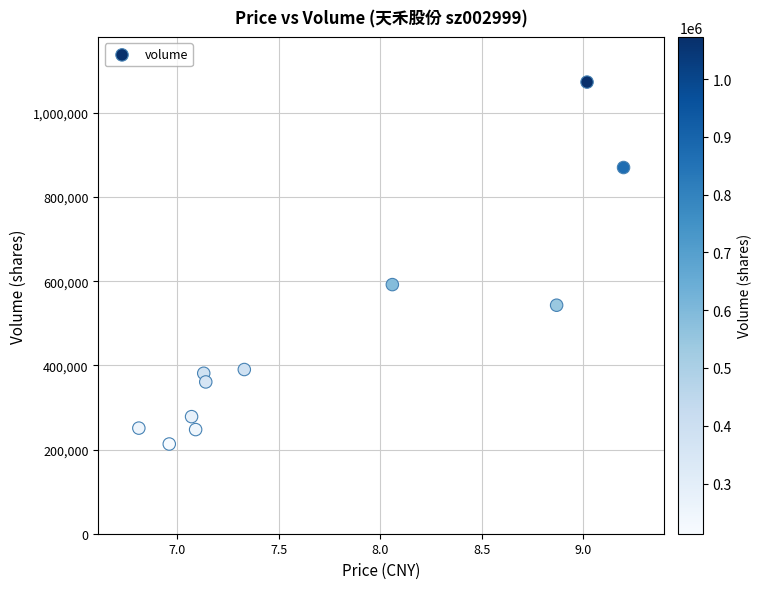

What Y value in the scatter plot is closest to 643076?

591886